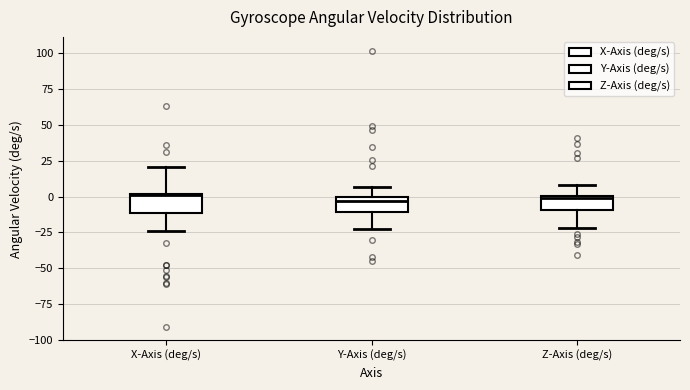

Reading left to right, read every box against the y-axis: the position of its median line, the range the box covers, and the ends of its whiskers. The values are not printed on the chart, so give them approximately, as read against the axis.

X-Axis (deg/s): median 0, box -10 to 0, whiskers -25 to 20
Y-Axis (deg/s): median -5, box -10 to 0, whiskers -25 to 5
Z-Axis (deg/s): median 0, box -10 to 0, whiskers -20 to 10